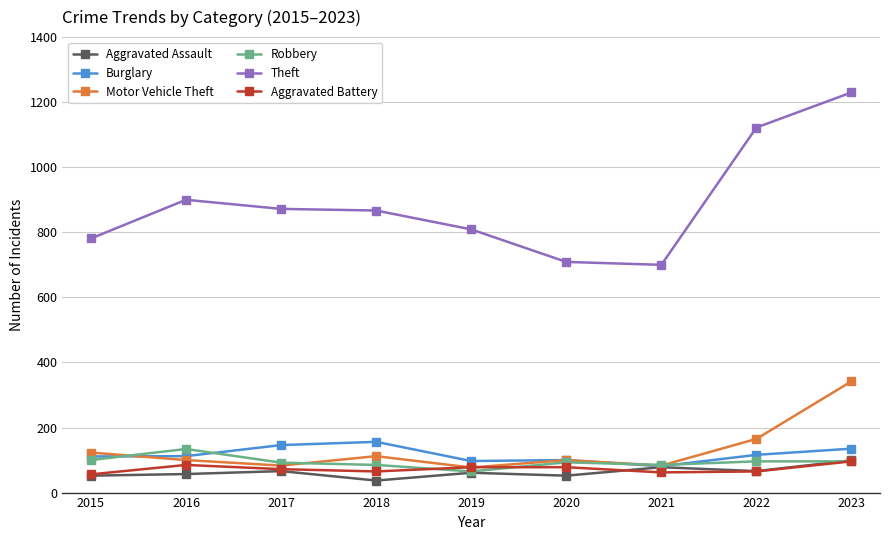

What is the smallest value displayed?

37